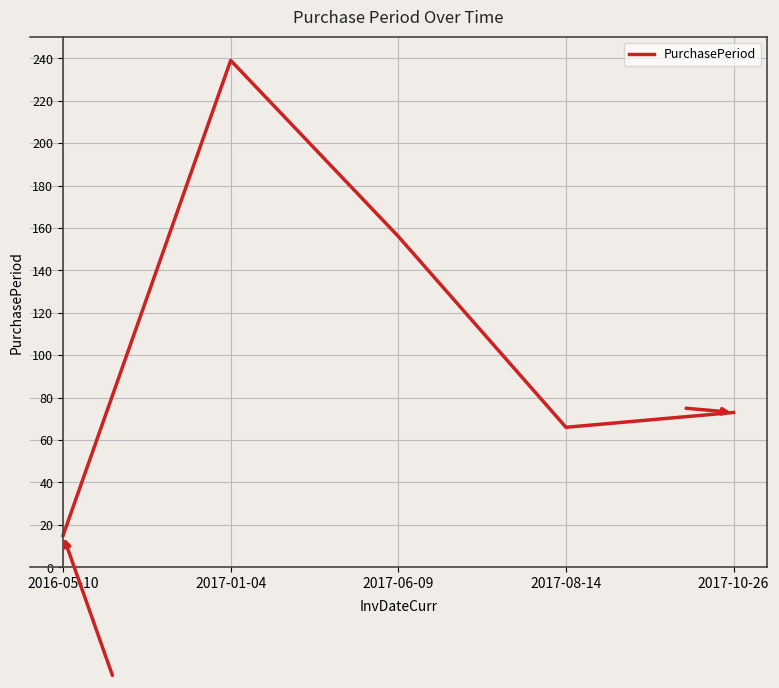

Rank the categories by value from highest to lowest.

2017-01-04, 2017-06-09, 2017-10-26, 2017-08-14, 2016-05-10